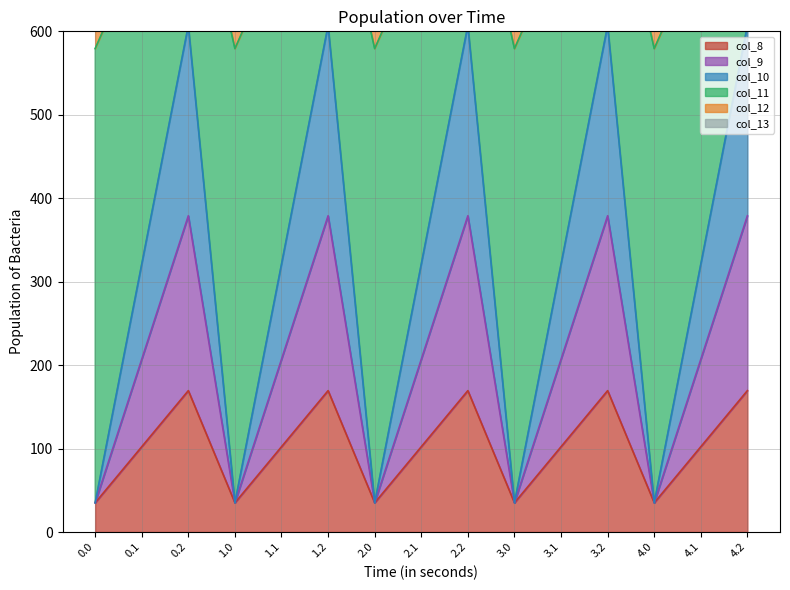

What is the total value across all series at 4.1?

3590.4